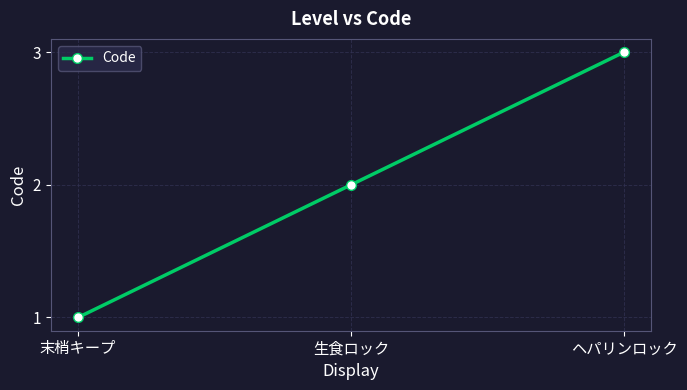

List the labels in order of value, smallest first.

末梢キープ, 生食ロック, ヘパリンロック